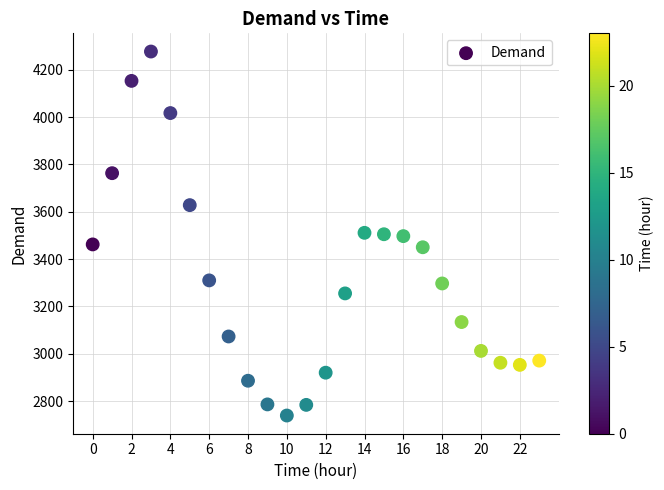

What is the range of Y values (max minus min)?

1538